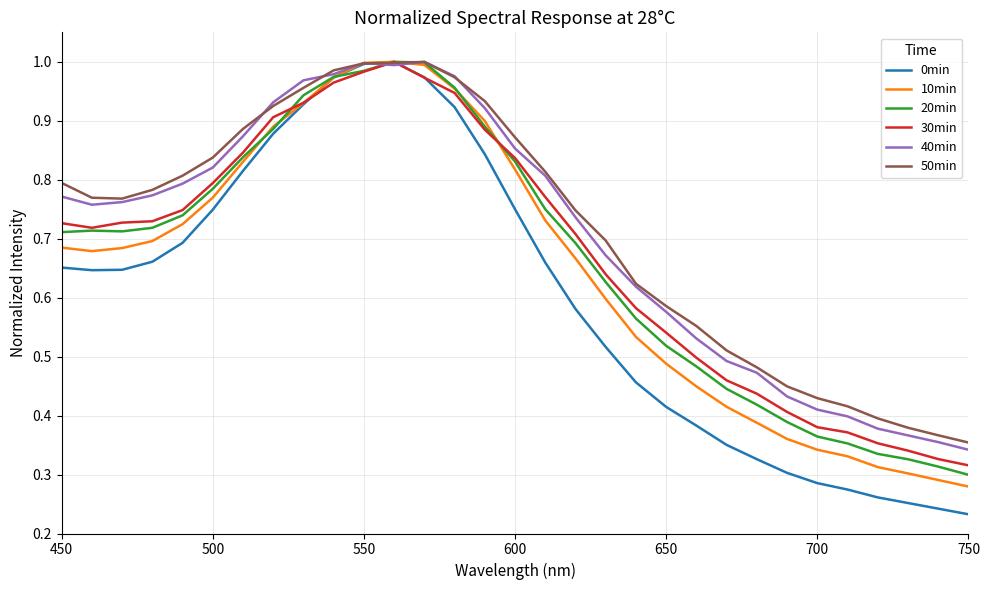

Which series has the largest range (max minus min)?

0min